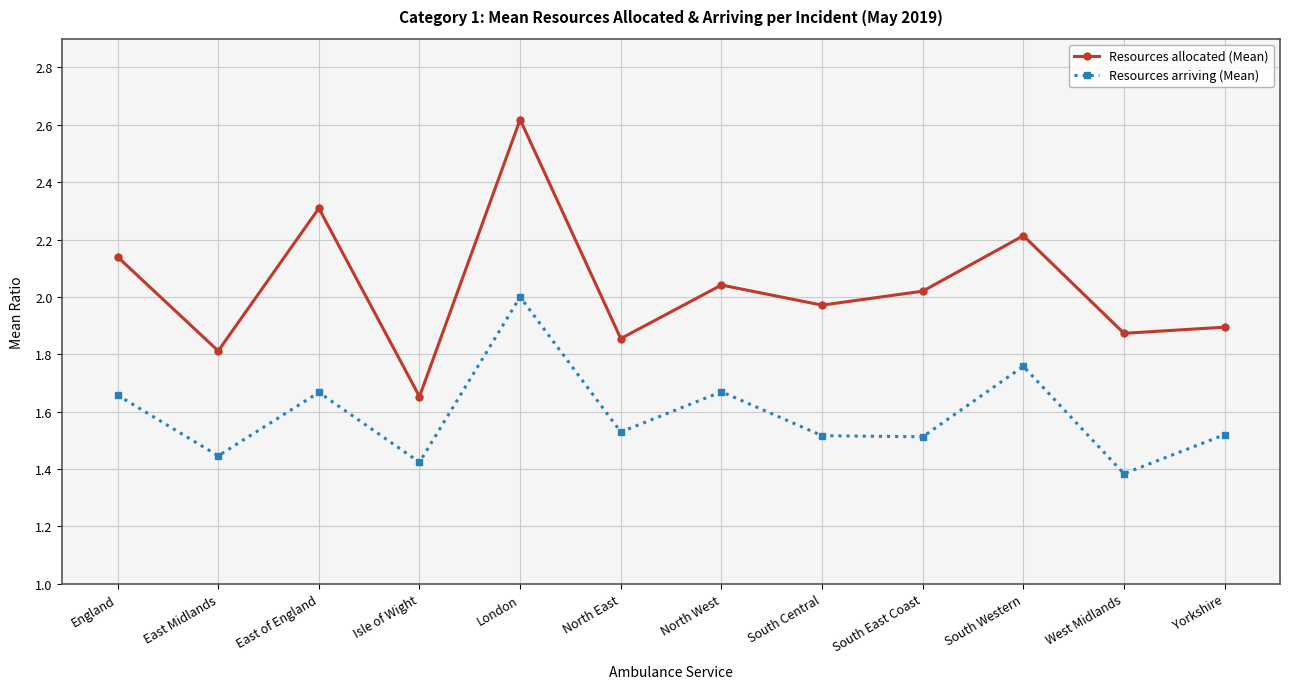

True or false: Resources arriving (Mean) has more than 0 points higher than both neighbors.

True